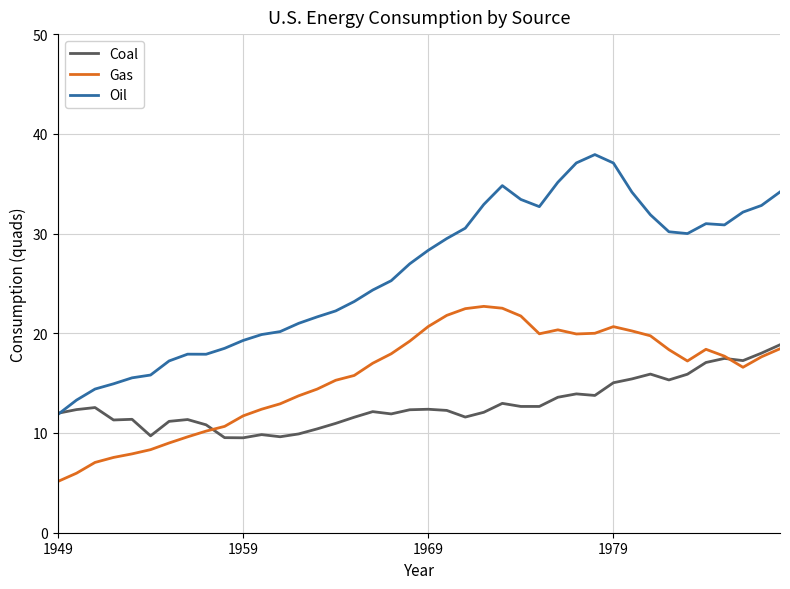

What is the minimum value shown in the chart?

5.1